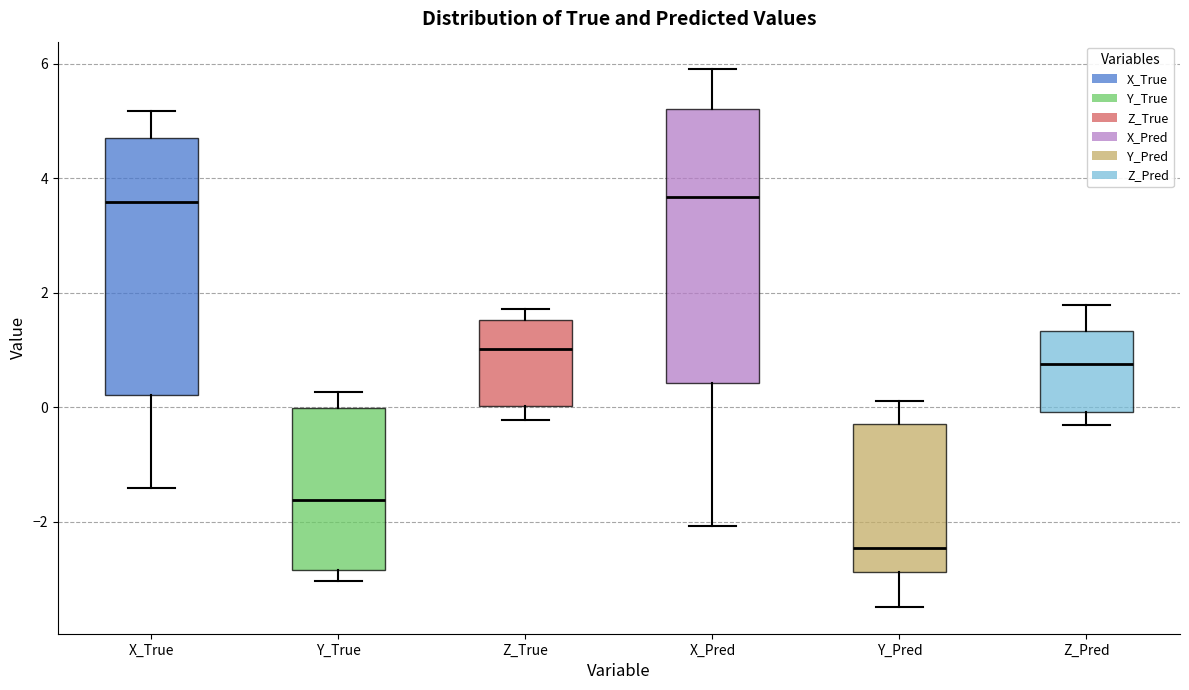

Comparing the boxes themselves (not the whiskers), which one is the tallest?

X_Pred